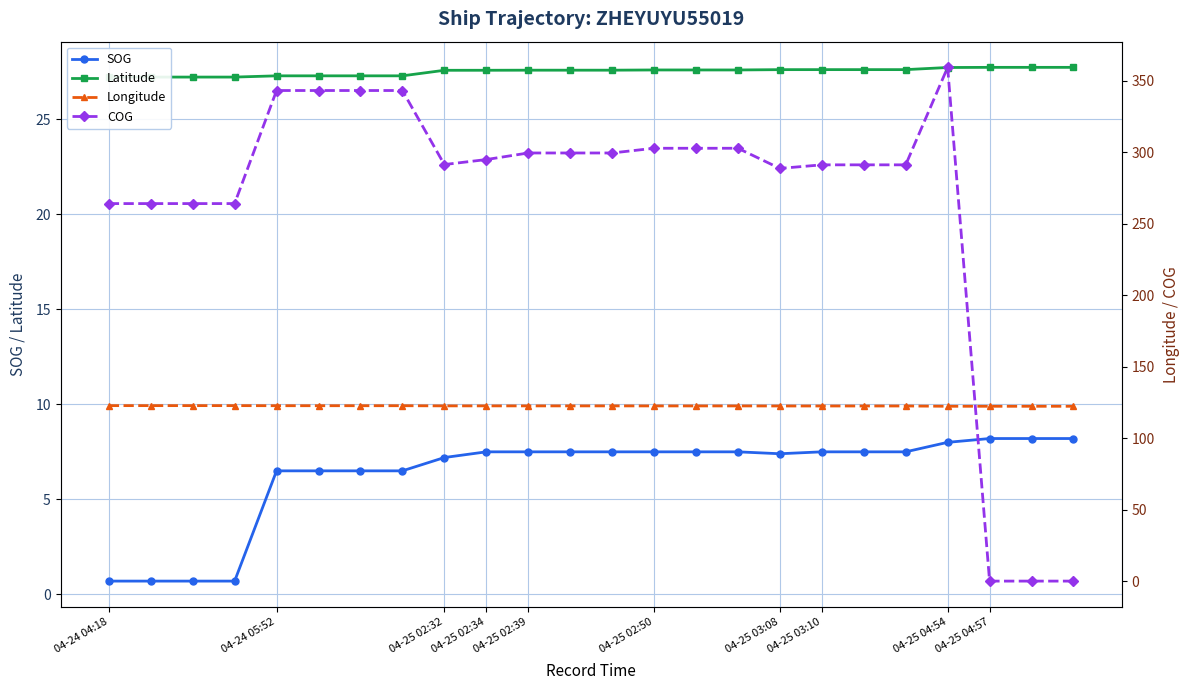

Reading left to right, what are all the values shown in this chart?

SOG: 0.7	0.7	0.7	0.7	6.5	6.5	6.5	6.5	7.2	7.5	7.5	7.5	7.5	7.5	7.5	7.5	7.4	7.5	7.5	7.5	8.0	8.2	8.2	8.2
Latitude: 27.2	27.2	27.2	27.2	27.3	27.3	27.3	27.3	27.6	27.6	27.6	27.6	27.6	27.6	27.6	27.6	27.6	27.6	27.6	27.6	27.7	27.7	27.7	27.7
Longitude: 122.9	122.9	122.9	122.9	122.8	122.8	122.8	122.8	122.7	122.7	122.7	122.7	122.7	122.6	122.6	122.6	122.6	122.6	122.6	122.6	122.4	122.4	122.4	122.4
COG: 264.2	264.2	264.2	264.2	343.3	343.3	343.3	343.3	291.5	295.0	299.6	299.6	299.6	302.9	302.9	302.9	288.8	291.3	291.3	291.3	359.5	0.1	0.1	0.1